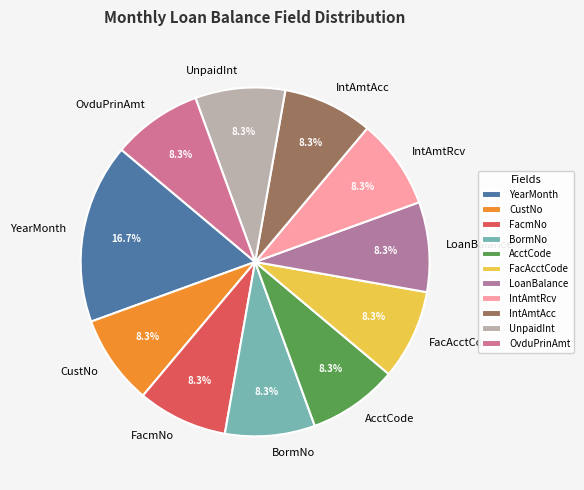

Does CustNo represent more than half of the total?

No